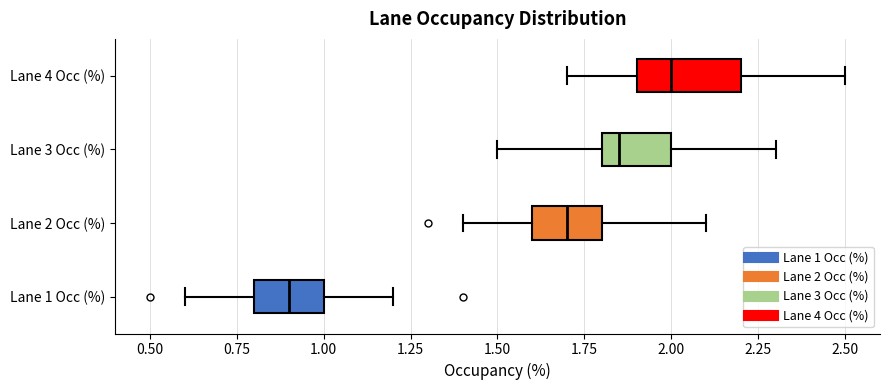

Reading bottom to top, read every box against the x-axis: the position of its median line, the range the box covers, and the ends of its whiskers. The values are not printed on the chart, so give them approximately, as read against the axis.

Lane 1 Occ (%): median 0.90, box 0.80 to 1.00, whiskers 0.60 to 1.20
Lane 2 Occ (%): median 1.70, box 1.60 to 1.80, whiskers 1.40 to 2.10
Lane 3 Occ (%): median 1.85, box 1.80 to 2.00, whiskers 1.50 to 2.30
Lane 4 Occ (%): median 2.00, box 1.90 to 2.20, whiskers 1.70 to 2.50